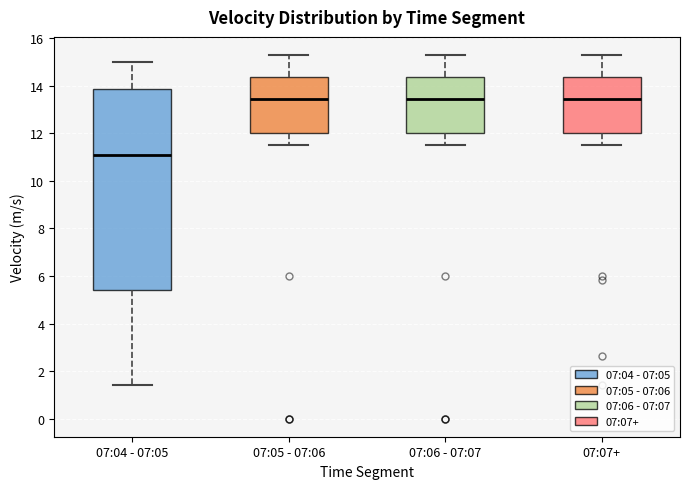

Reading left to right, read every box against the y-axis: the position of its median line, the range the box covers, and the ends of its whiskers. The values are not printed on the chart, so give them approximately, as read against the axis.

07:04 - 07:05: median 11.2, box 5.4 to 13.8, whiskers 1.4 to 15.0
07:05 - 07:06: median 13.4, box 12.0 to 14.4, whiskers 11.6 to 15.4
07:06 - 07:07: median 13.4, box 12.0 to 14.4, whiskers 11.6 to 15.4
07:07+: median 13.4, box 12.0 to 14.4, whiskers 11.6 to 15.4